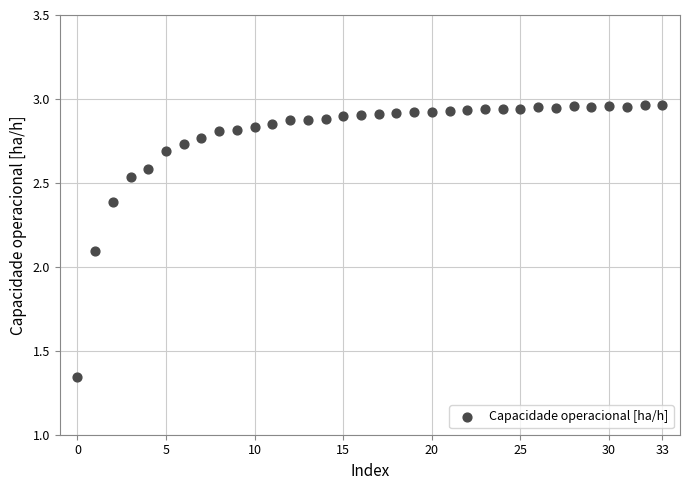

What Y value in the scatter plot is closest to 2?

2.1